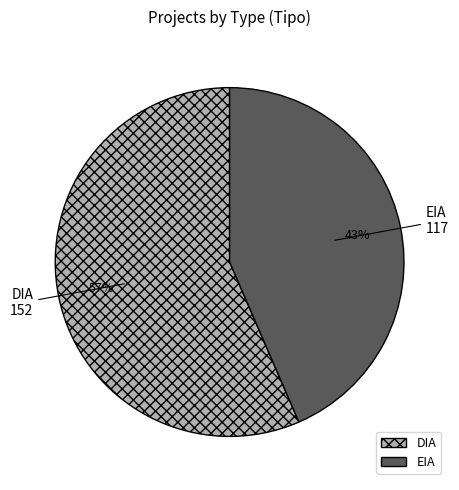

Do EIA and DIA together represent more than half of the pie?

Yes